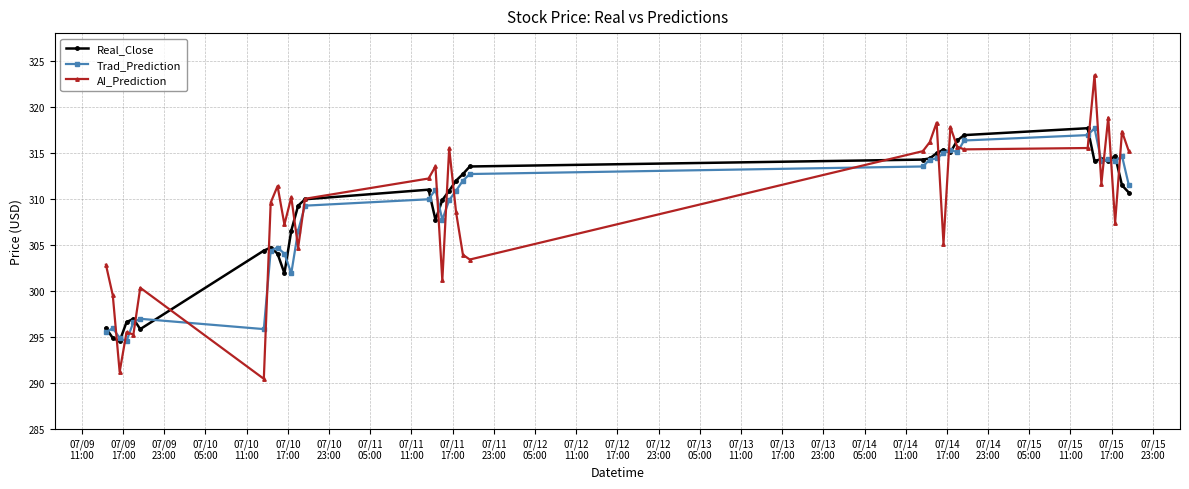

What is the maximum value shown in the chart?

323.4